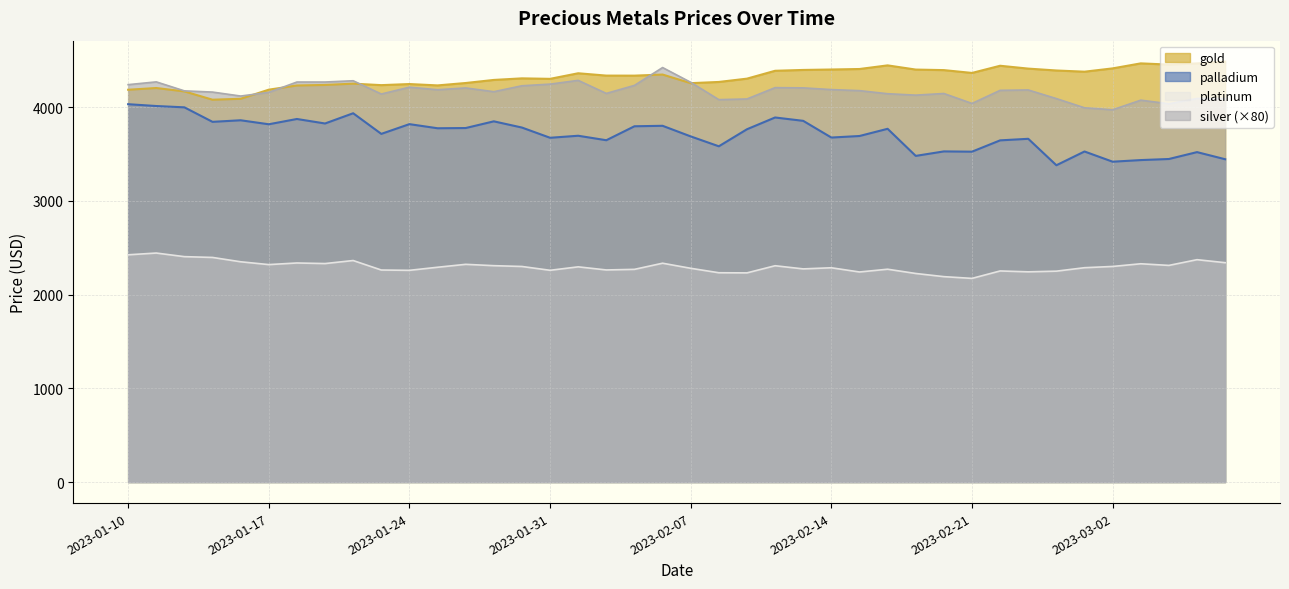

List the series in order of their peak value, lowest first.

platinum, palladium, silver (×80), gold